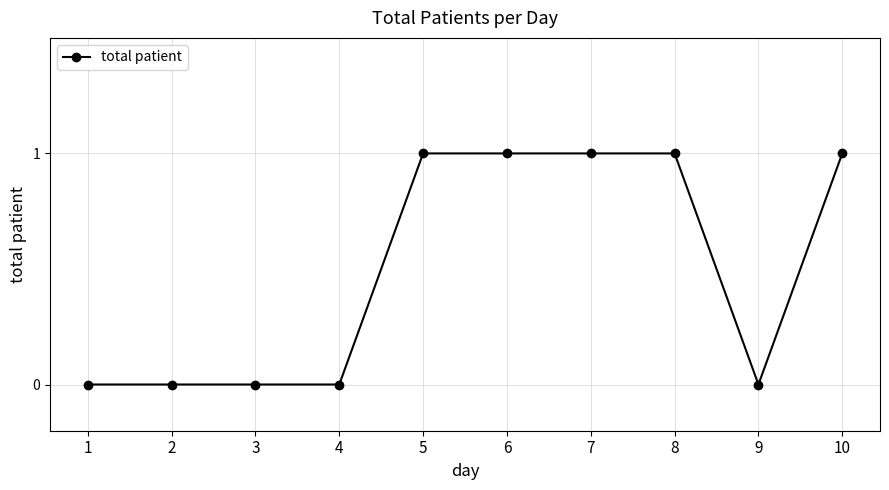

What is the sum of all values?

5